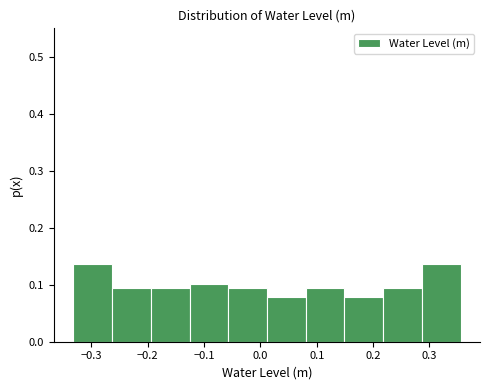

Reading left to right, list every bar in this chart as the range it spans on the x-axis followed by its height. Neither the bar edges nor the heights are printed on the chart, so give them approximately, as read against the axes.

-0.33 to -0.26: 0.14
-0.26 to -0.19: 0.09
-0.19 to -0.13: 0.09
-0.13 to -0.06: 0.10
-0.06 to 0.01: 0.09
0.01 to 0.08: 0.08
0.08 to 0.15: 0.09
0.15 to 0.22: 0.08
0.22 to 0.29: 0.09
0.29 to 0.36: 0.14